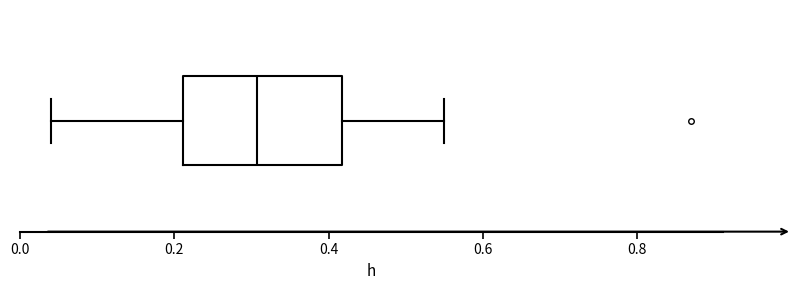

Read this box plot against the x-axis: the position of the median line, the range covered by the box, and the ends of both whiskers. The values are not printed on the chart, so give them approximately, as read against the axis.

median 0.30, box 0.22 to 0.42, whiskers 0.04 to 0.56